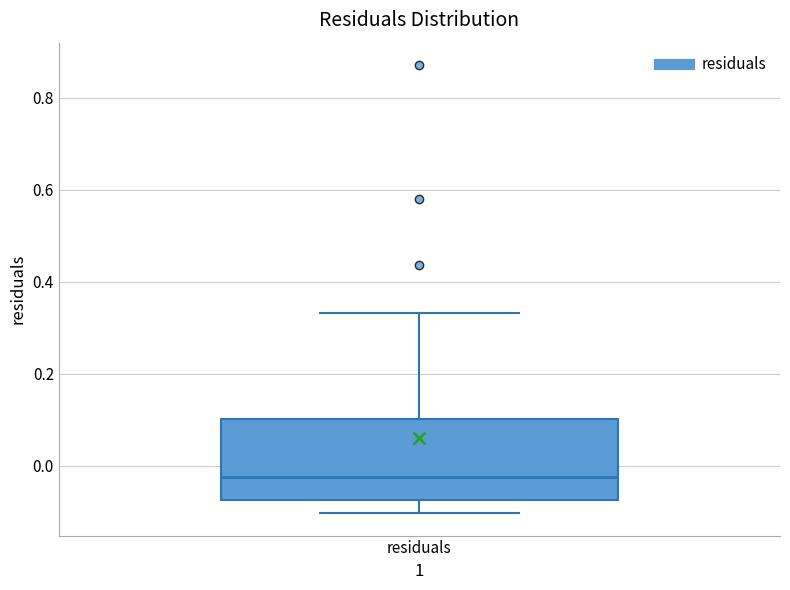

Read this box plot against the y-axis: the position of the median line, the range covered by the box, and the ends of both whiskers. The values are not printed on the chart, so give them approximately, as read against the axis.

median -0.02, box -0.08 to 0.10, whiskers -0.10 to 0.34